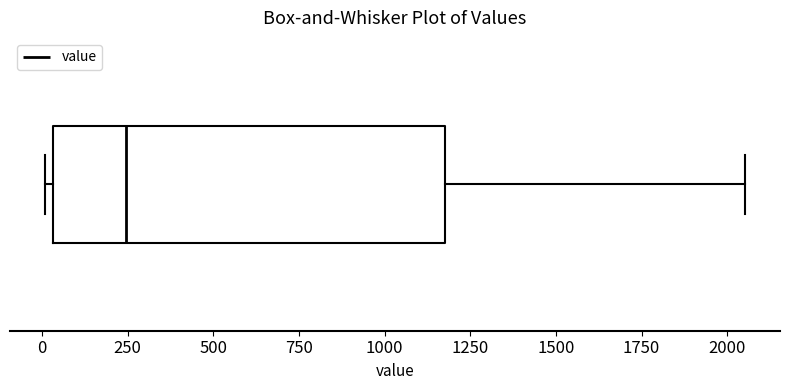

Where is the left edge of the box on the x-axis? The values are not printed on the chart, so give them approximately, as read against the axis.

50